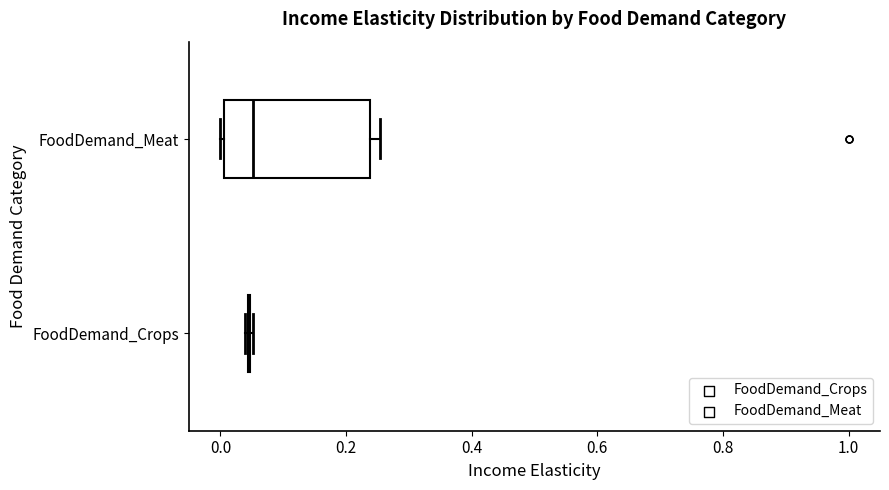

Reading bottom to top, read every box against the x-axis: the position of its median line, the range the box covers, and the ends of its whiskers. The values are not printed on the chart, so give them approximately, as read against the axis.

FoodDemand_Crops: box collapsed to a line at 0.04, whiskers 0.04 to 0.06
FoodDemand_Meat: median 0.06, box 0.00 to 0.24, whiskers 0.00 to 0.26